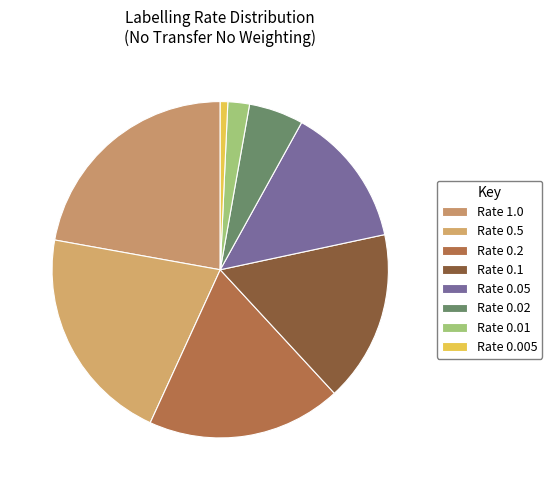

How many slices are in this pie chart?

8